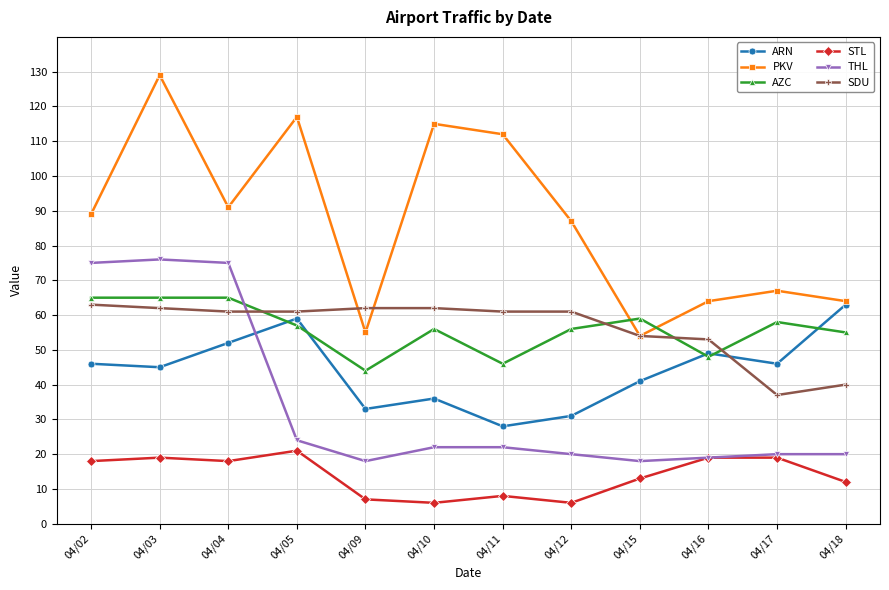

What is the value of the AZC point at the 8th from the left?

56